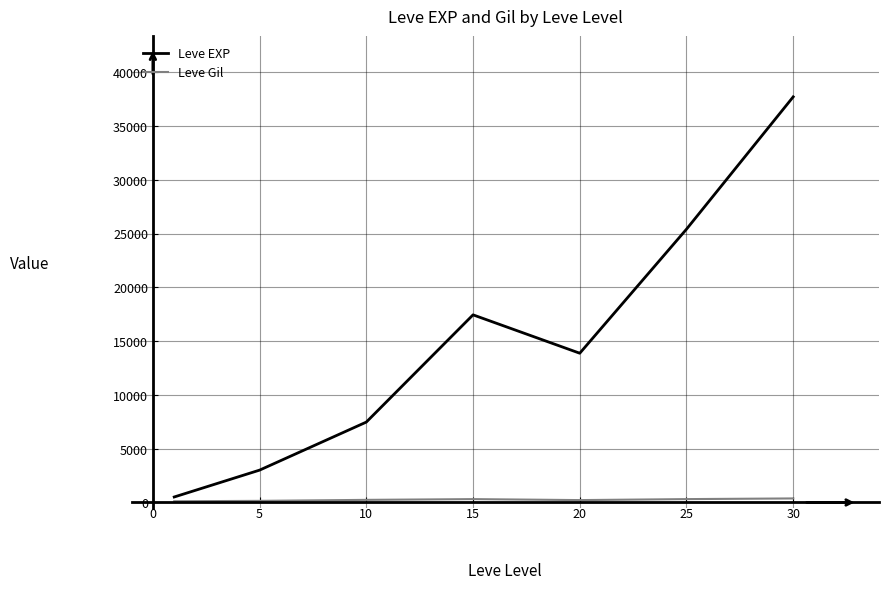

Which series has the largest total across all categories?

Leve EXP